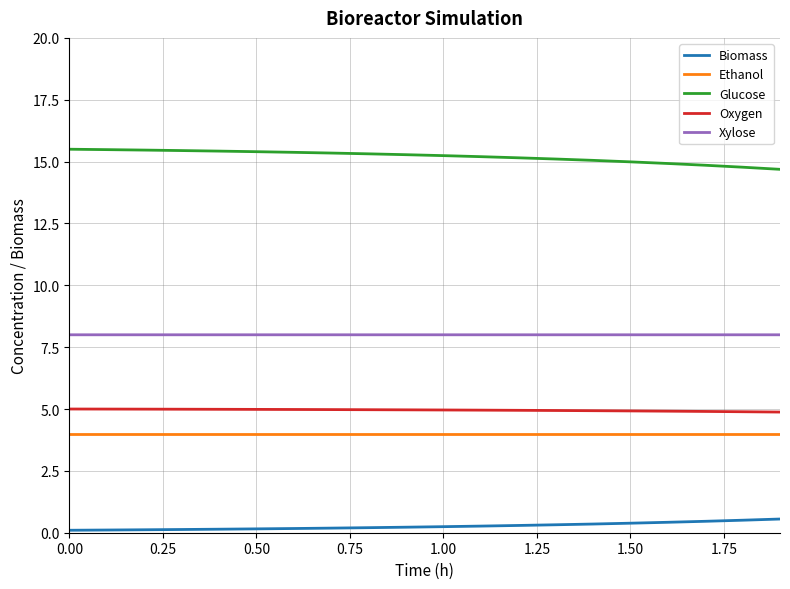

True or false: Xylose and Ethanol intersect in this chart.

False